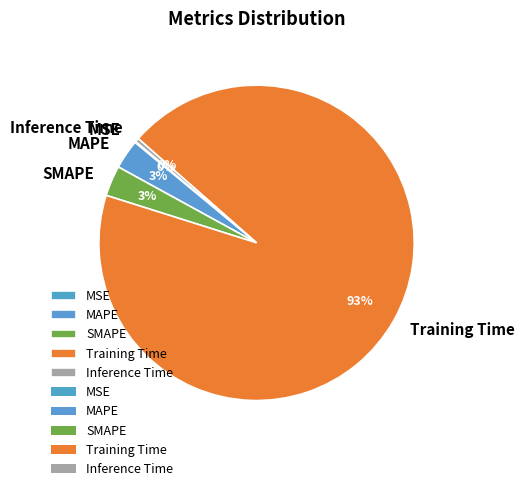

True or false: SMAPE accounts for 3% of the total.

True